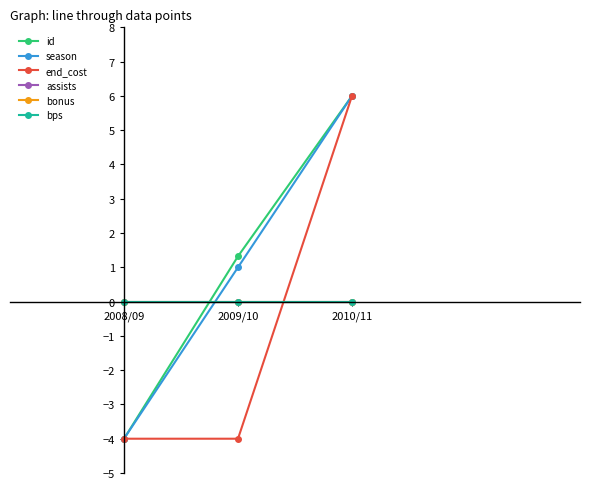

Which series has the largest range (max minus min)?

id